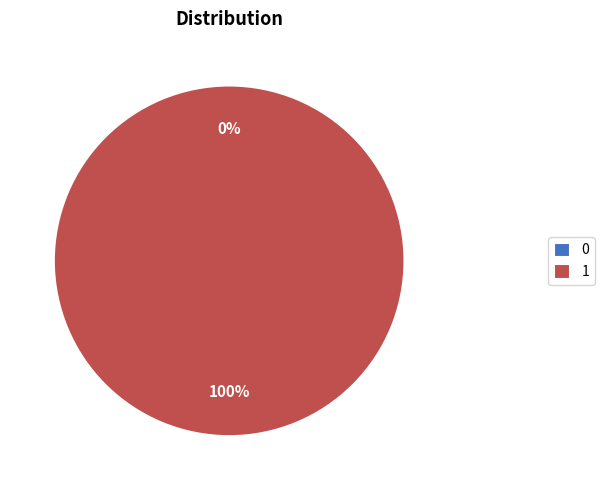

Is there a majority slice in this chart?

Yes